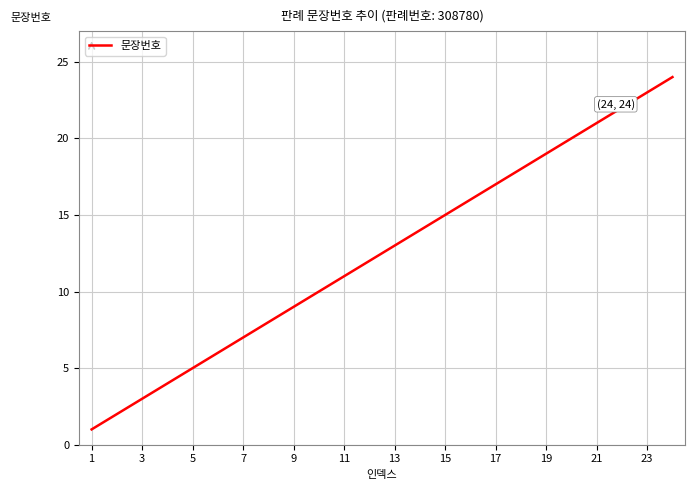

What is the difference between the maximum and minimum values?

23